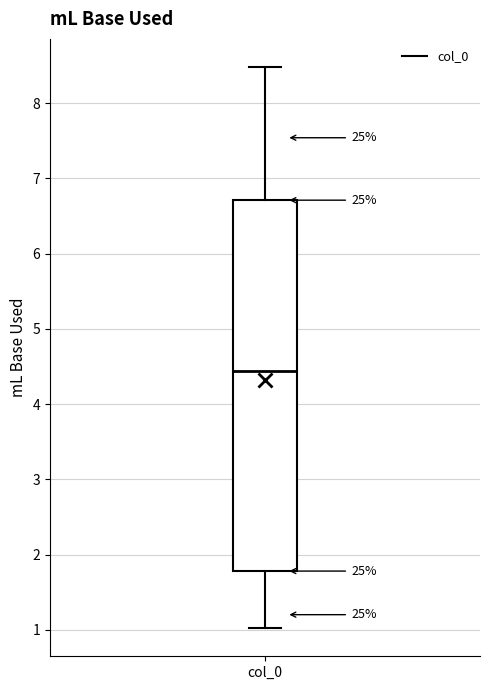

Transcribe this box plot: give where the median line is, the range the box spans, and where the two whiskers end, as read against the y-axis. The values are not printed on the chart, so give them approximately, as read against the axis.

median 4.4, box 1.8 to 6.7, whiskers 1.0 to 8.5